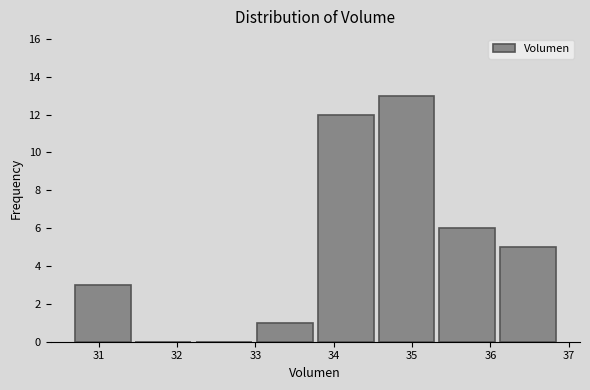

What is the height of the bar covering 36.1 to 36.9 on the x-axis? Neither the bar edges nor the heights are printed on the chart, so give them approximately, as read against the axes.

5